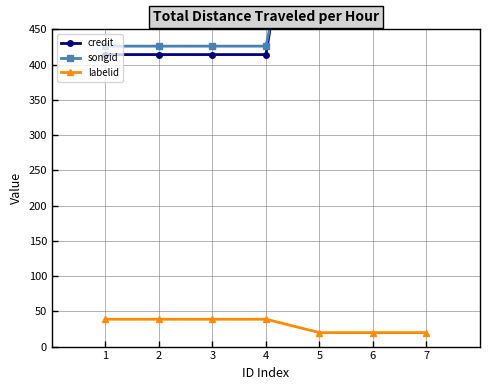

True or false: credit and labelid intersect in this chart.

False